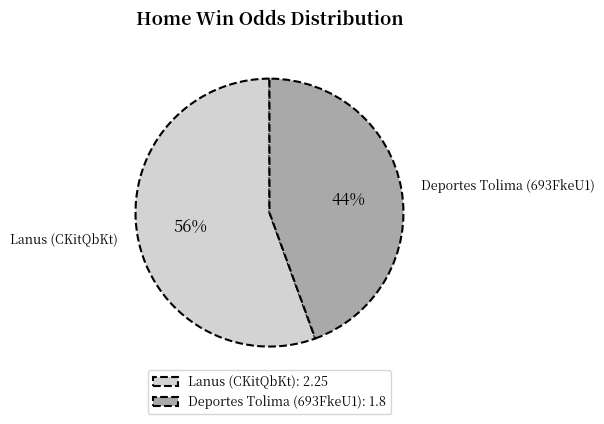

Combined, do Lanus (CKitQbKt) and Deportes Tolima (693FkeU1) account for over 50%?

Yes